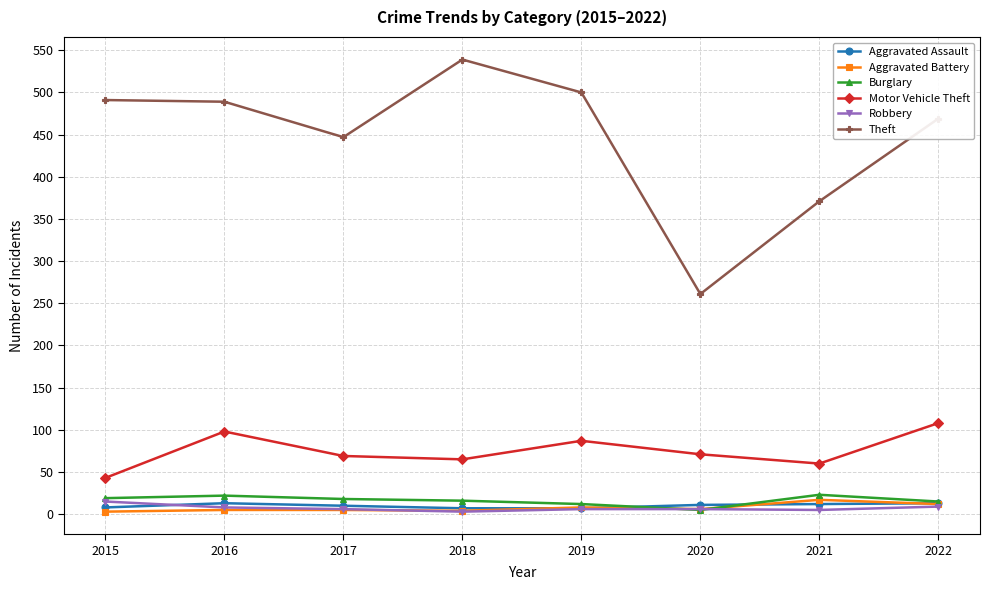

Is the value of Theft at 2017 greater than the value of Robbery at 2018?

Yes